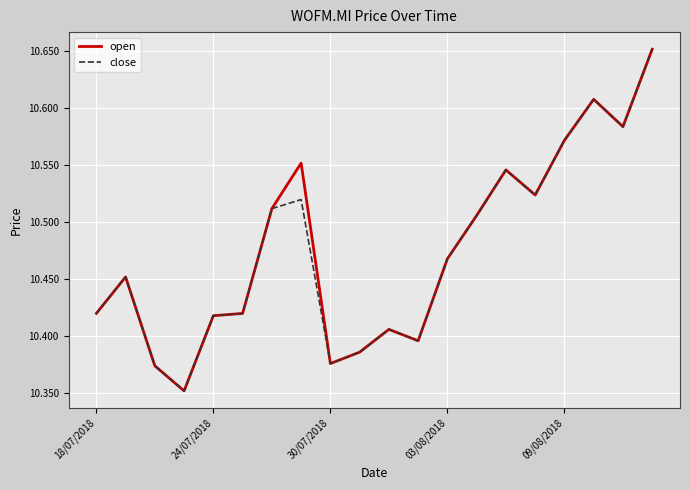

How many lines are shown in the chart?

2